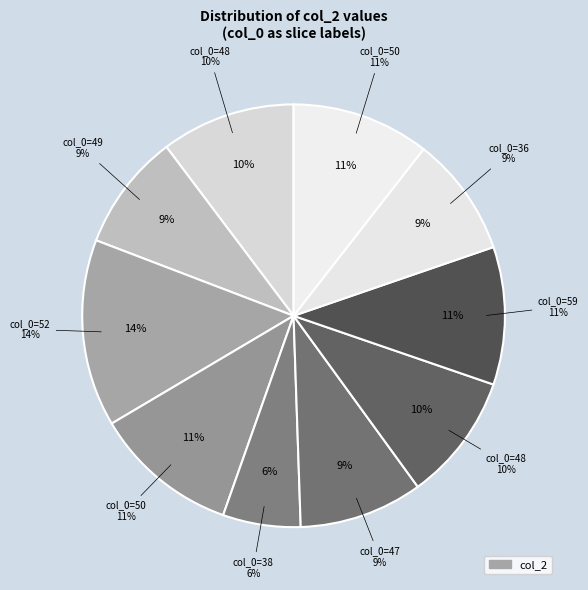

Does any single category account for the majority?

No